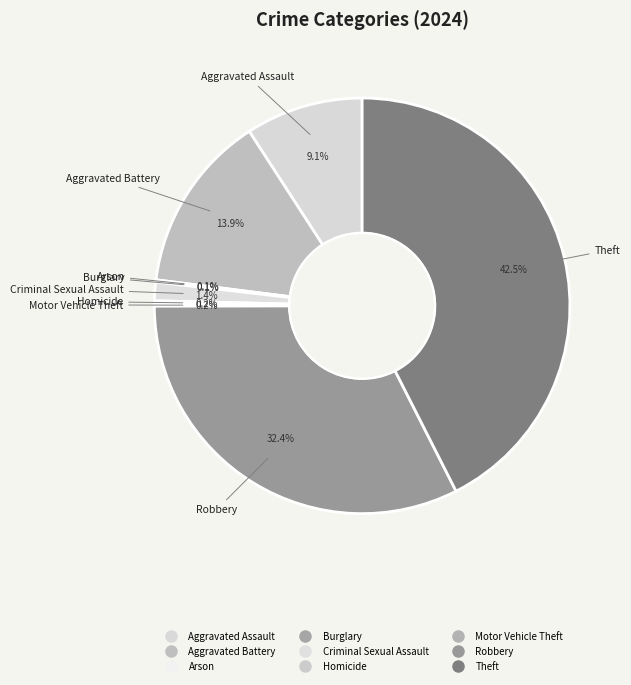

Does Burglary account for over 50% of the chart?

No